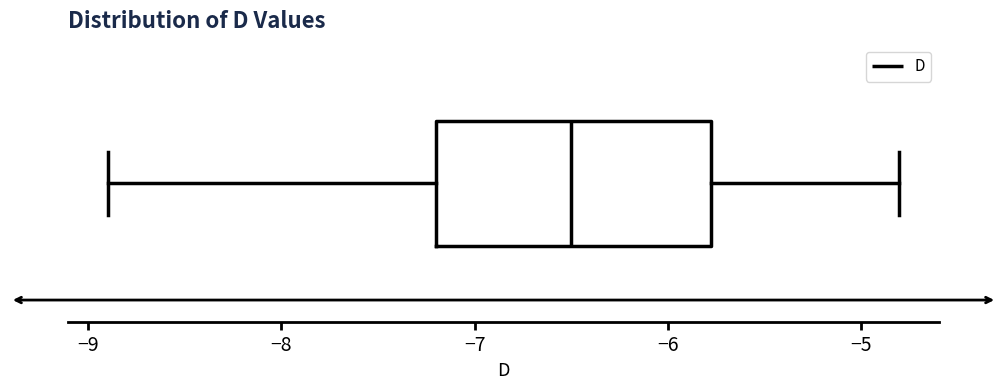

Transcribe this box plot: give where the median line is, the range the box spans, and where the two whiskers end, as read against the x-axis. The values are not printed on the chart, so give them approximately, as read against the axis.

median -6.5, box -7.2 to -5.8, whiskers -8.9 to -4.8